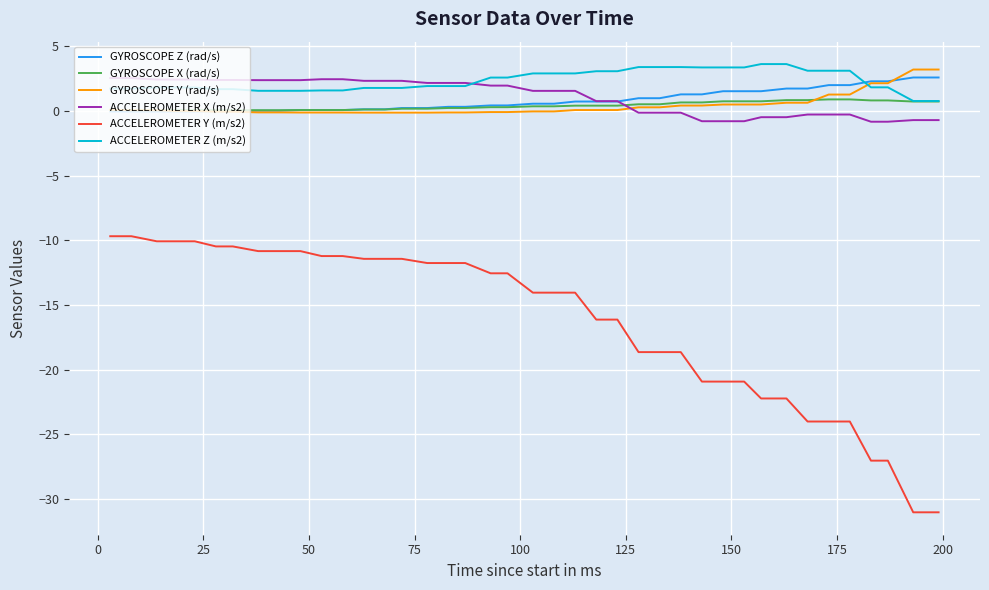

How many values in the ACCELEROMETER X (m/s2) series are below 1?

17